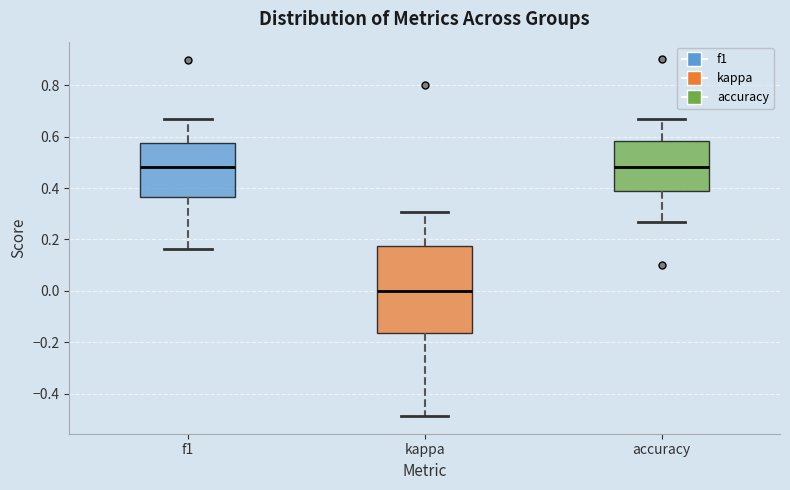

Reading left to right, read every box against the y-axis: the position of its median line, the range the box covers, and the ends of its whiskers. The values are not printed on the chart, so give them approximately, as read against the axis.

f1: median 0.48, box 0.36 to 0.58, whiskers 0.16 to 0.66
kappa: median 0.00, box -0.16 to 0.18, whiskers -0.48 to 0.30
accuracy: median 0.48, box 0.40 to 0.58, whiskers 0.26 to 0.66